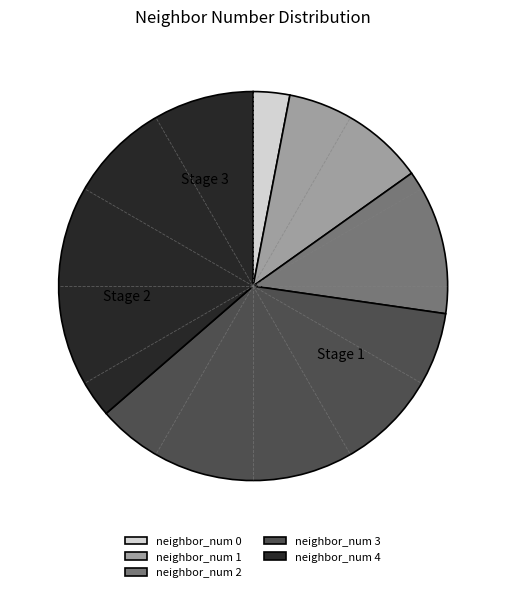

Approximately how many times larger is the value at neighbor_num 0 compared to neighbor_num 4?

0.1